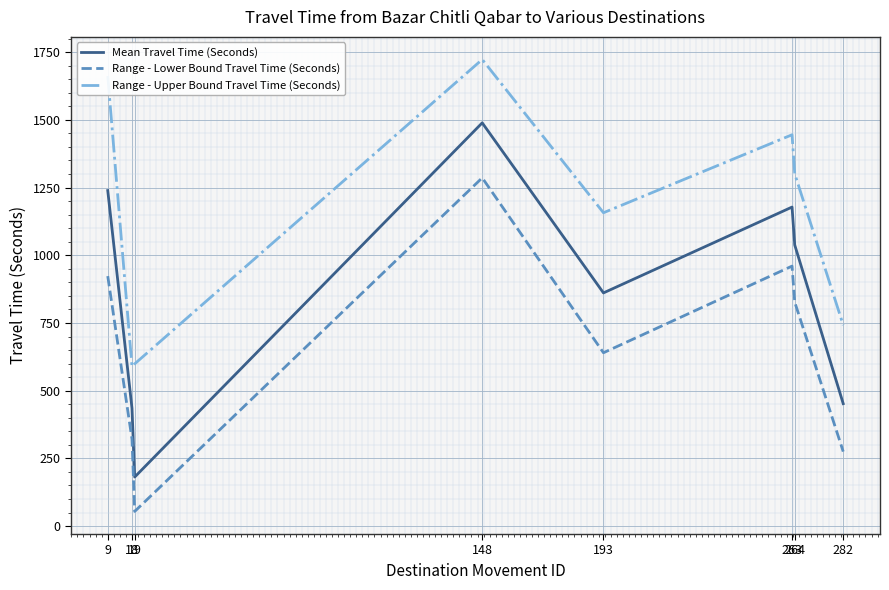

Reading left to right, transcribe all the data shown in this chart.

Mean Travel Time (Seconds): 1239	435	181	1489	861	1178	1038	452
Range - Lower Bound Travel Time (Seconds): 923	321	54	1286	640	960	827	275
Range - Upper Bound Travel Time (Seconds): 1662	589	599	1723	1157	1445	1301	742